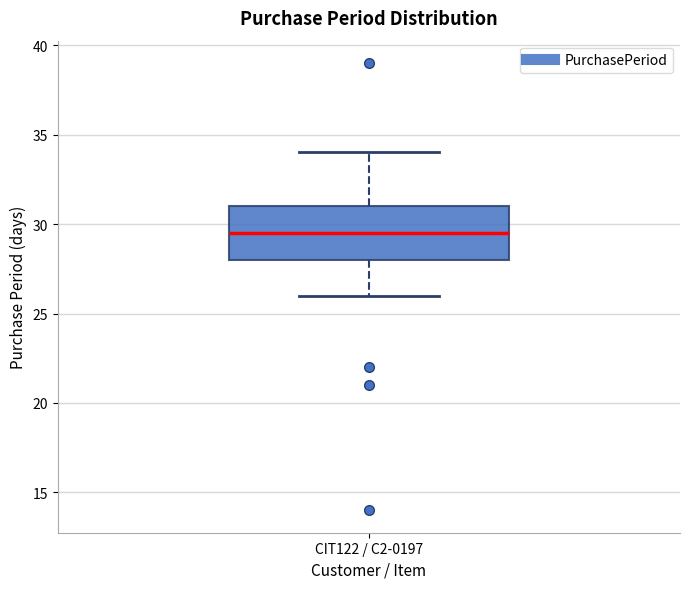

Where does the lower whisker of the box for CIT122 / C2-0197 end on the y-axis? The values are not printed on the chart, so give them approximately, as read against the axis.

26.0